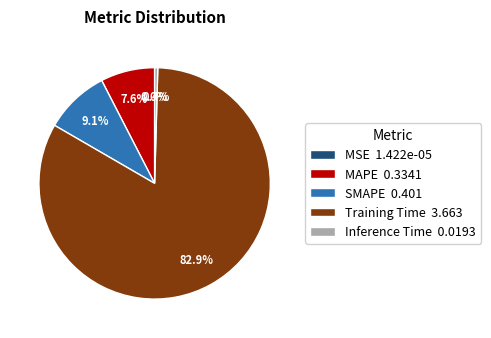

What percentage is NOT represented by Inference Time 0.0193?

99.6%